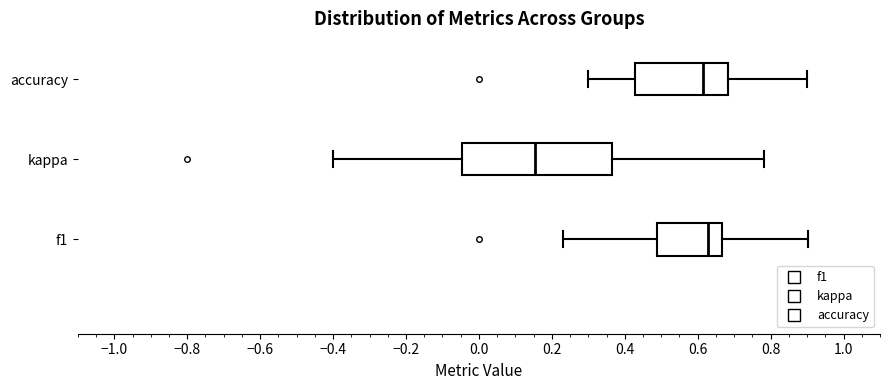

Reading bottom to top, read every box against the x-axis: the position of its median line, the range the box covers, and the ends of its whiskers. The values are not printed on the chart, so give them approximately, as read against the axis.

f1: median 0.62, box 0.48 to 0.66, whiskers 0.24 to 0.90
kappa: median 0.16, box -0.04 to 0.36, whiskers -0.40 to 0.78
accuracy: median 0.62, box 0.42 to 0.68, whiskers 0.30 to 0.90